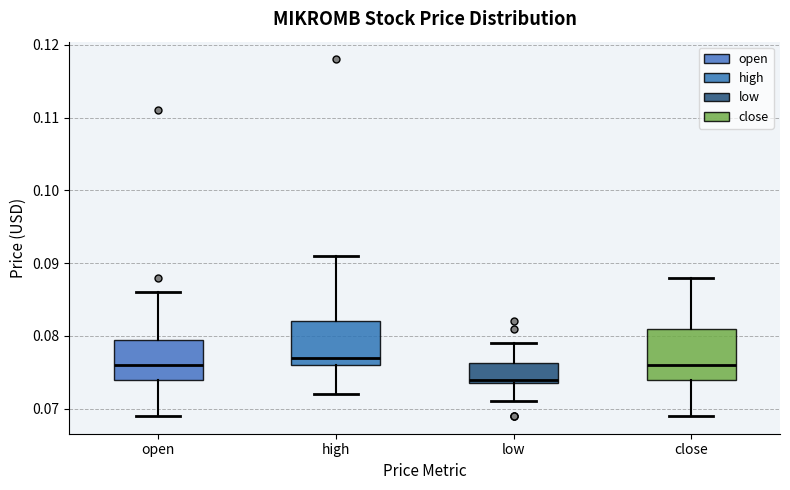

Which box has the highest median line?

high